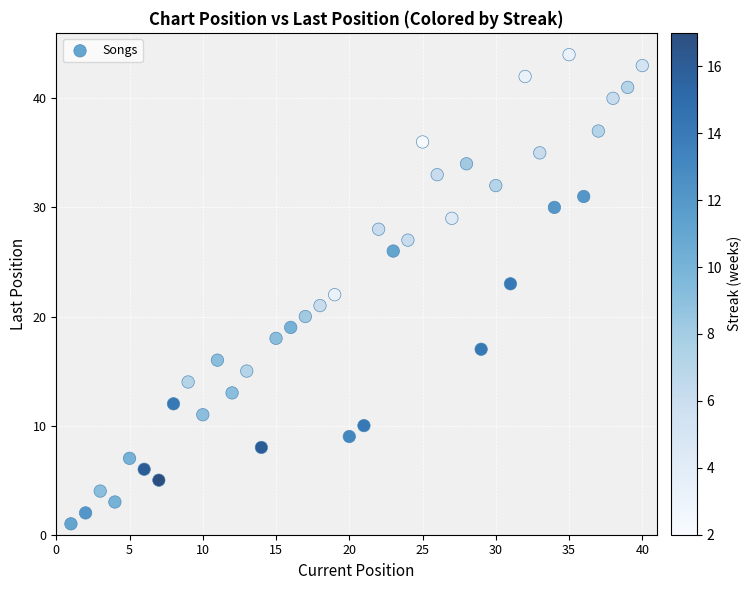

What is the range of Y values (max minus min)?

43